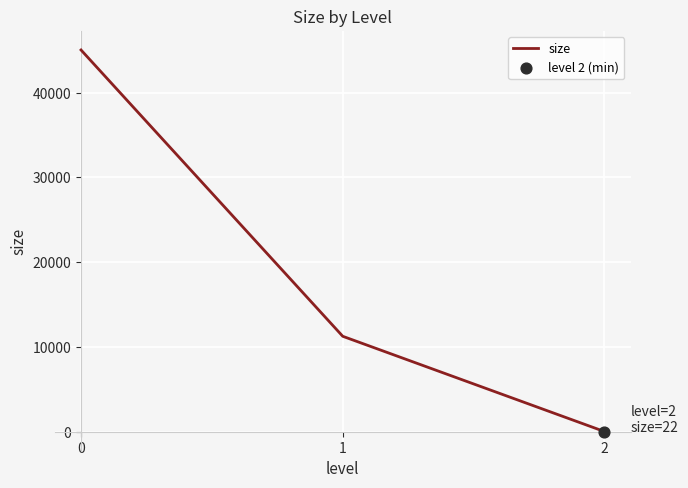

Is it true that the value at 0 is 45029.0?

True